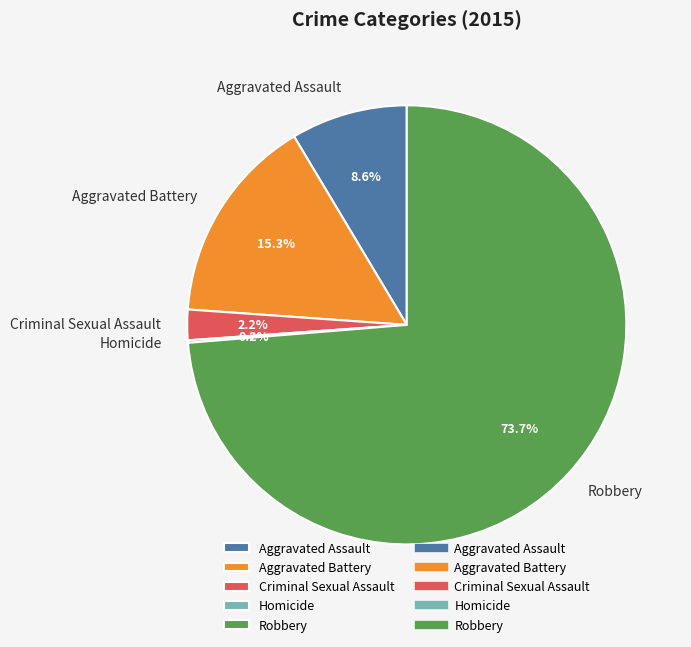

To the nearest percent, what portion does Aggravated Assault represent?

9%